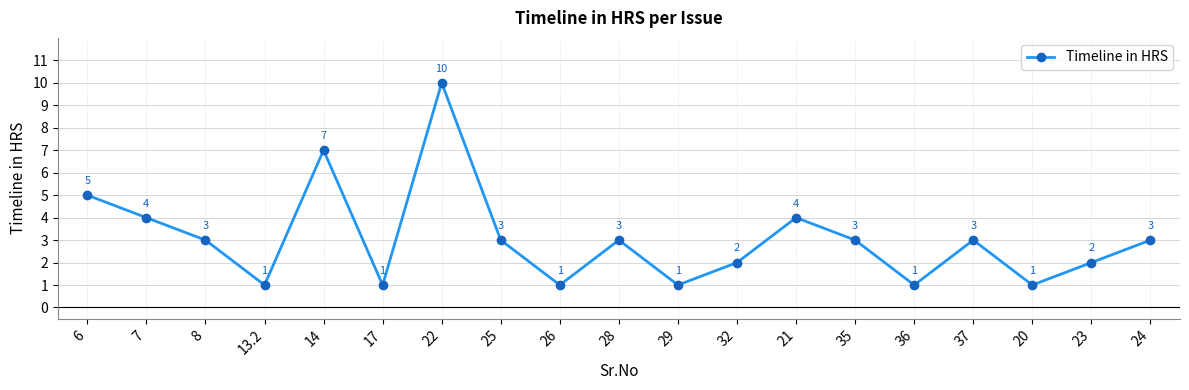

Where is the first local maximum?

14